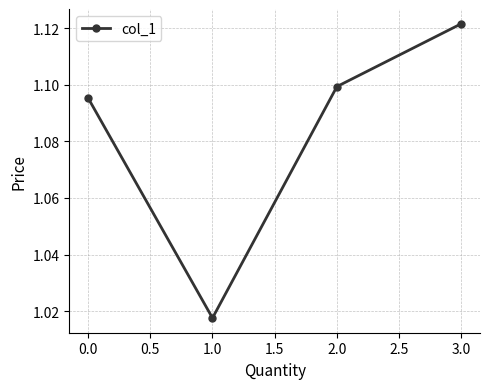

Is this an area chart (filled region under the line)?

No